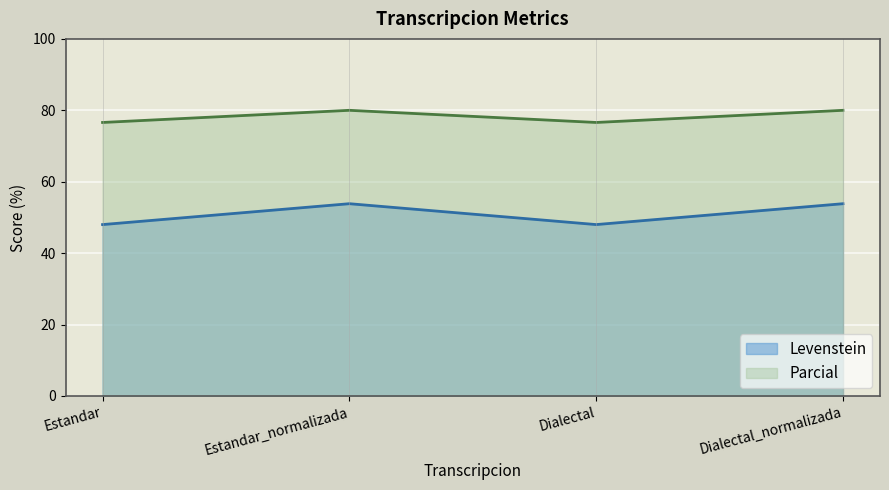

Does the chart display data point markers on the line(s)?

No